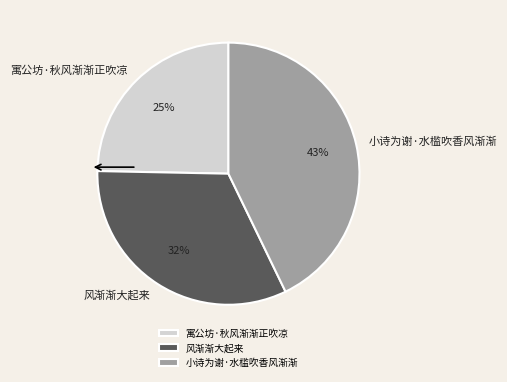

Combined, do 小诗为谢·水槛吹香风渐渐 and 寓公坊·秋风渐渐正吹凉 account for over 50%?

Yes